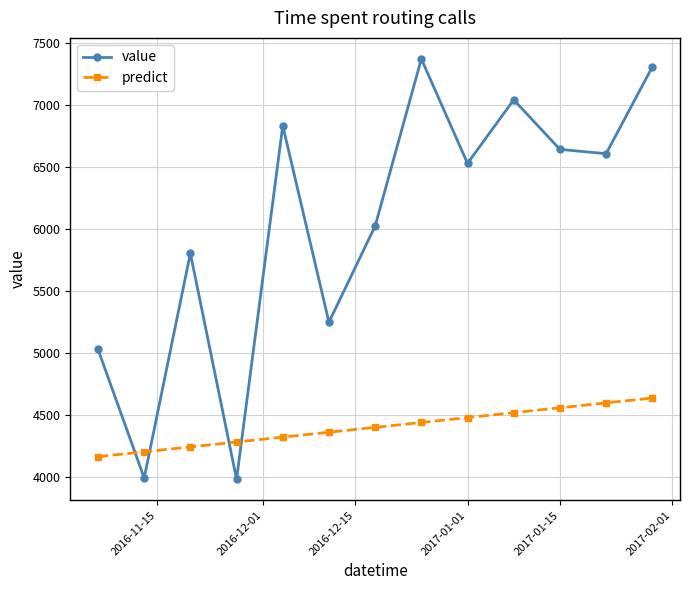

In value, how many points are lower than both neighbors (excluding endpoints)?

5